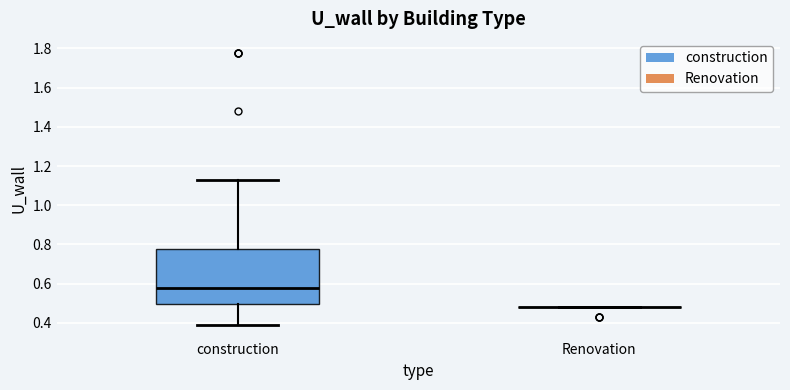

Comparing the boxes themselves (not the whiskers), which one is the tallest?

construction